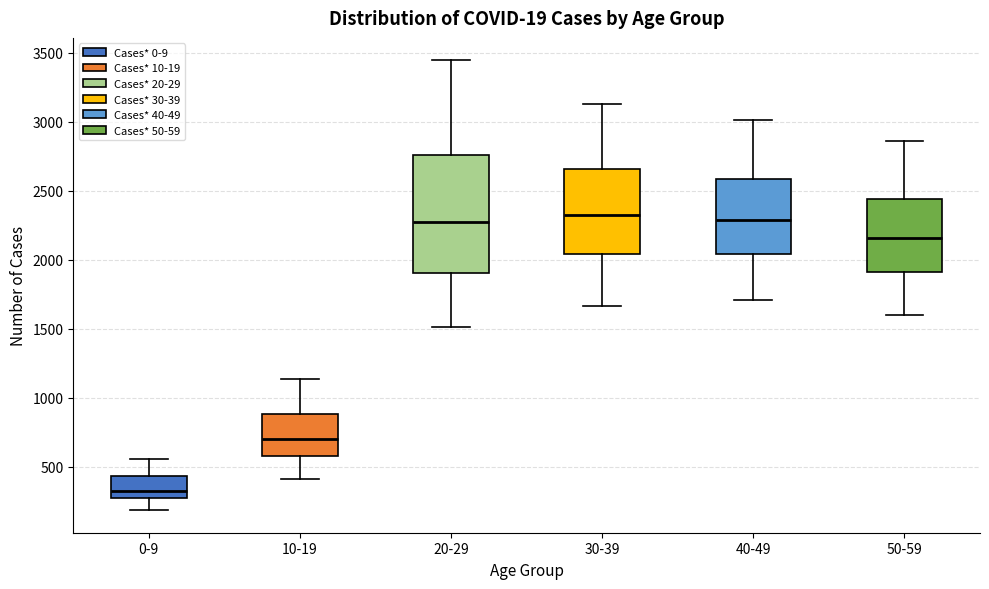

Which box is the tallest, from its lower edge to its upper edge?

20-29